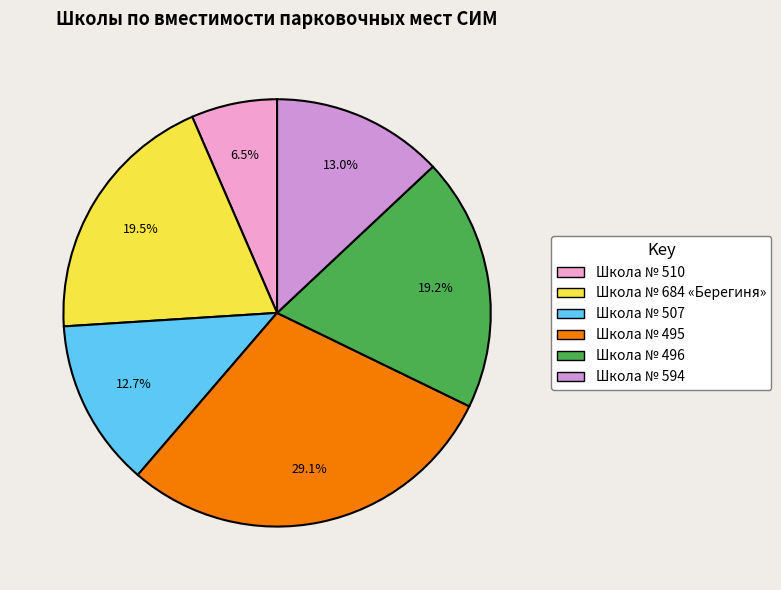

To the nearest percent, what percentage of the pie is Школа № 496?

19%